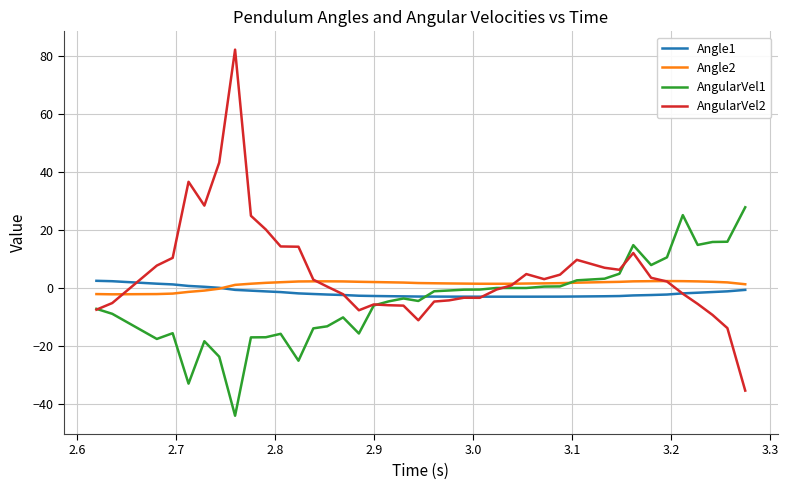

Which series has the largest total across all categories?

AngularVel2